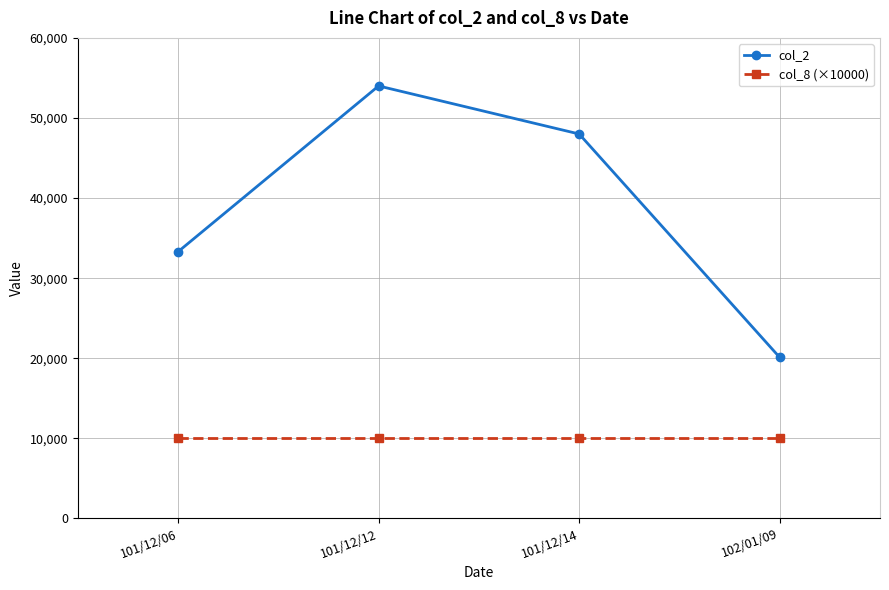

Does the chart display data point markers on the line(s)?

Yes